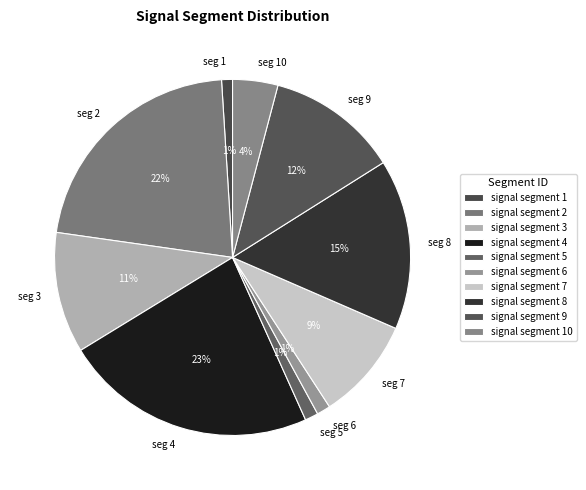

Is it true that signal segment 4 is 23% of the pie?

True